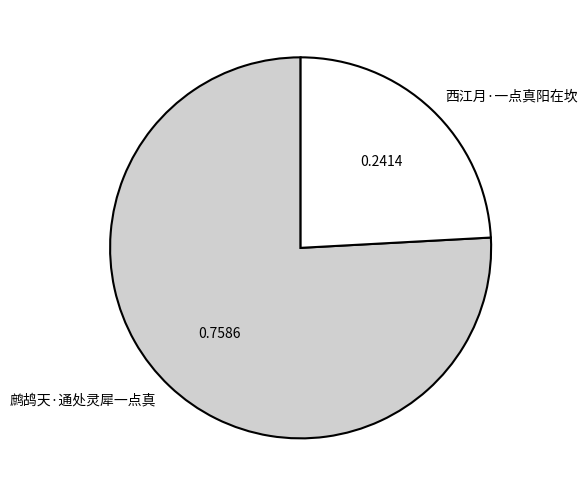

Which category accounts for the majority?

鹧鸪天·通处灵犀一点真